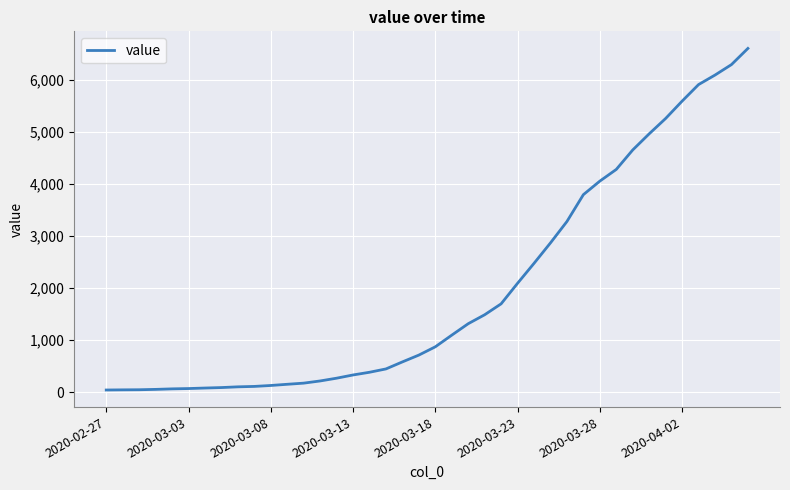

What is the difference between the maximum and minimum values?

6564